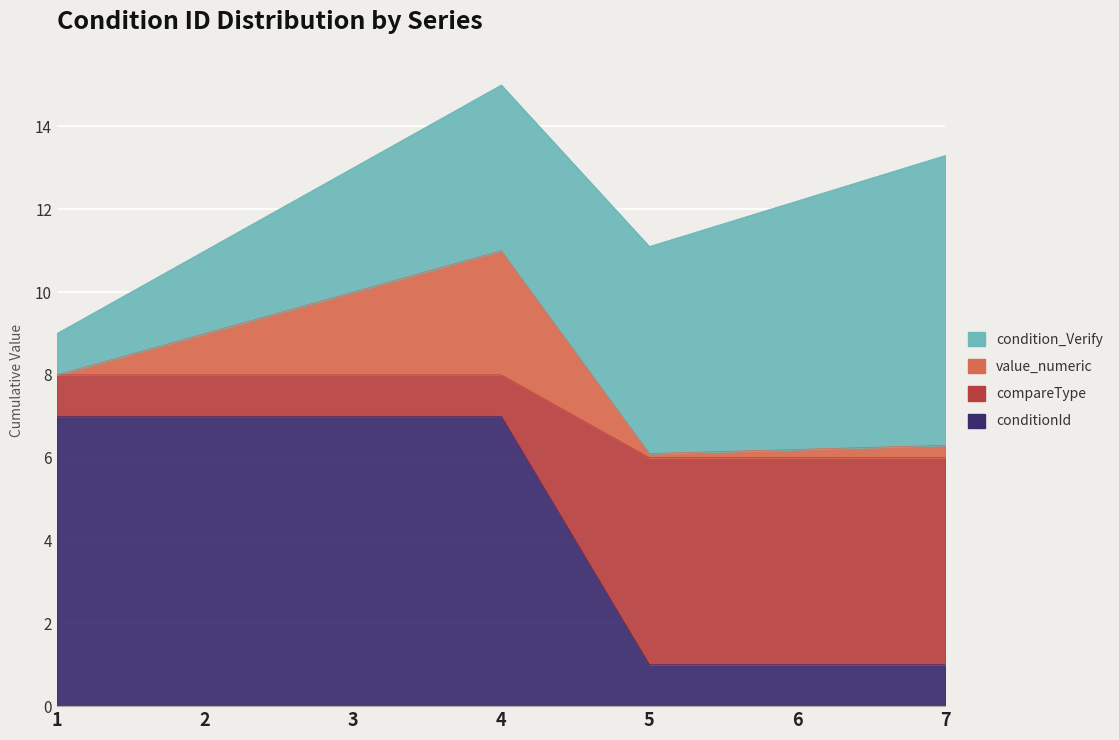

Is the value of compareType at 7 greater than the value of conditionId at 2?

No